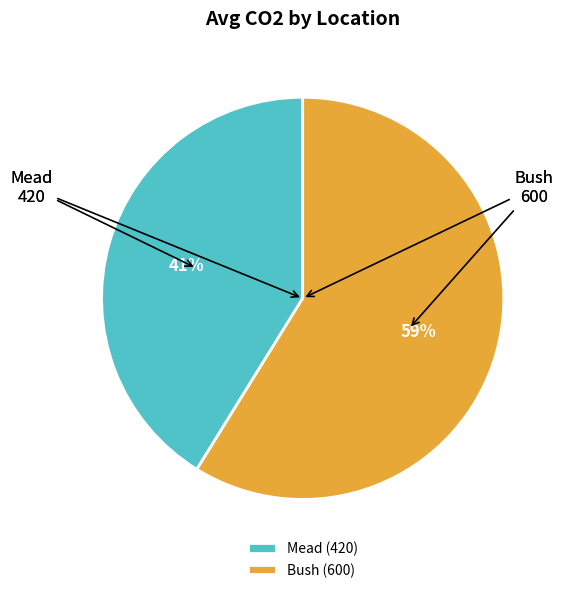

To the nearest percent, what is the difference between the Mead and Bush slice percentages?

18%